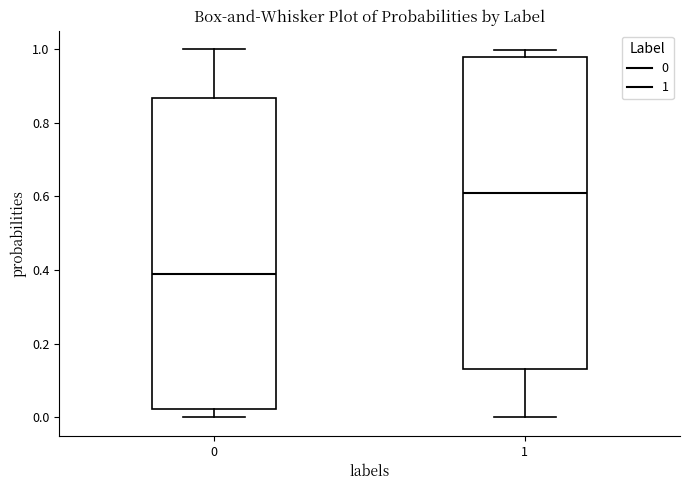

Reading left to right, transcribe this box plot: for each box, give where its median line is, the range the box spans, and where its two whiskers end, as read against the y-axis. The values are not printed on the chart, so give them approximately, as read against the axis.

0: median 0.40, box 0.02 to 0.86, whiskers 0.00 to 1.00
1: median 0.60, box 0.14 to 0.98, whiskers 0.00 to 1.00